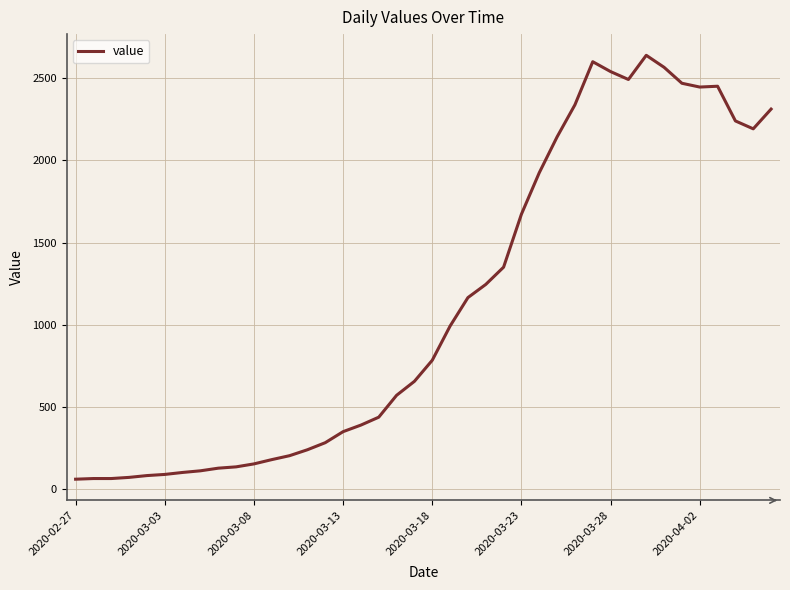

What is the smallest value displayed?

62